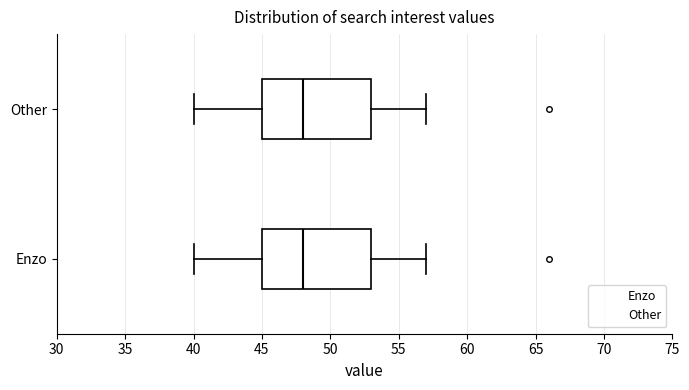

Reading bottom to top, read every box against the x-axis: the position of its median line, the range the box covers, and the ends of its whiskers. The values are not printed on the chart, so give them approximately, as read against the axis.

Enzo: median 48, box 45 to 53, whiskers 40 to 57
Other: median 48, box 45 to 53, whiskers 40 to 57